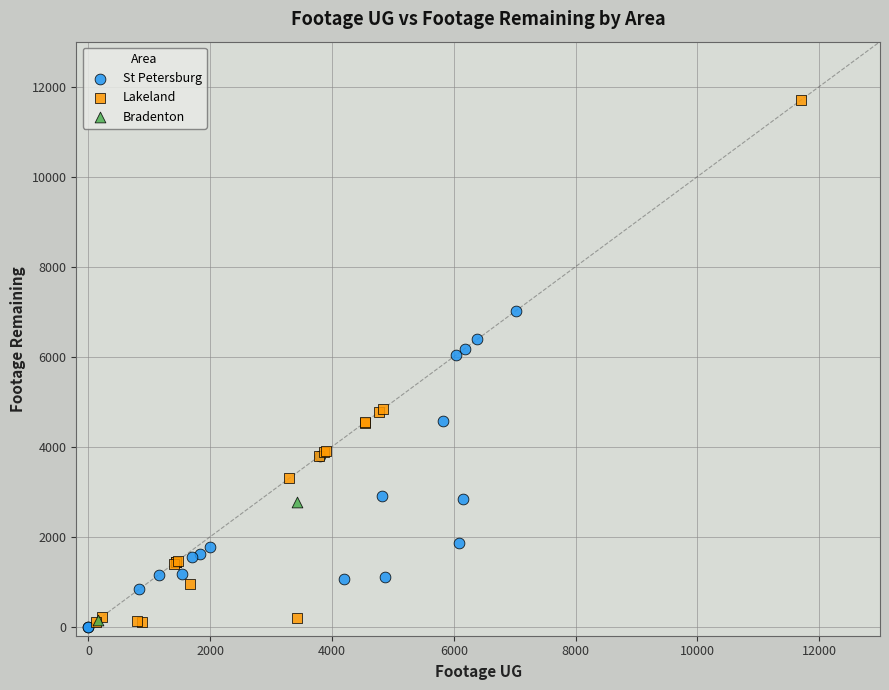

What are all the series names shown in the legend?

St Petersburg, Lakeland, Bradenton